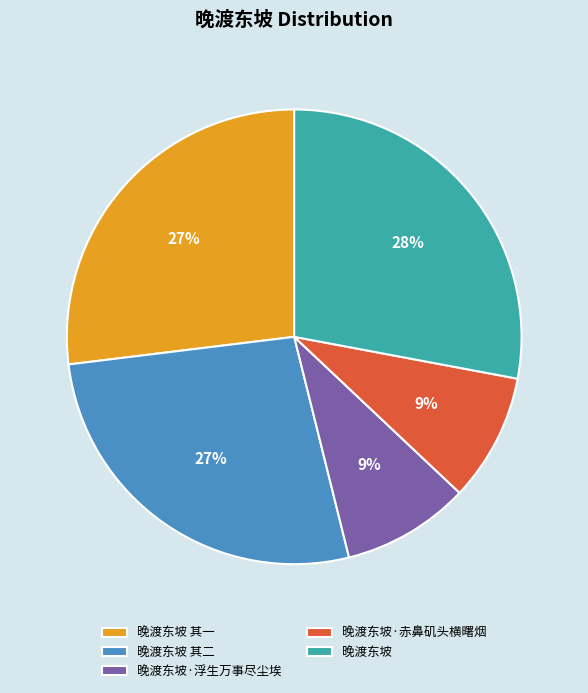

To the nearest percent, what percentage of the pie is 晚渡东坡 其二?

27%